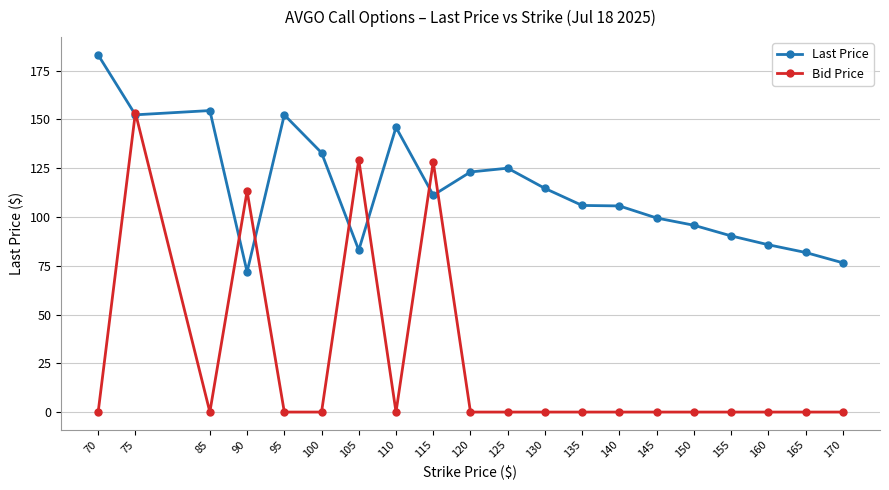

Which series changed the most between 70 and 95?

Last Price